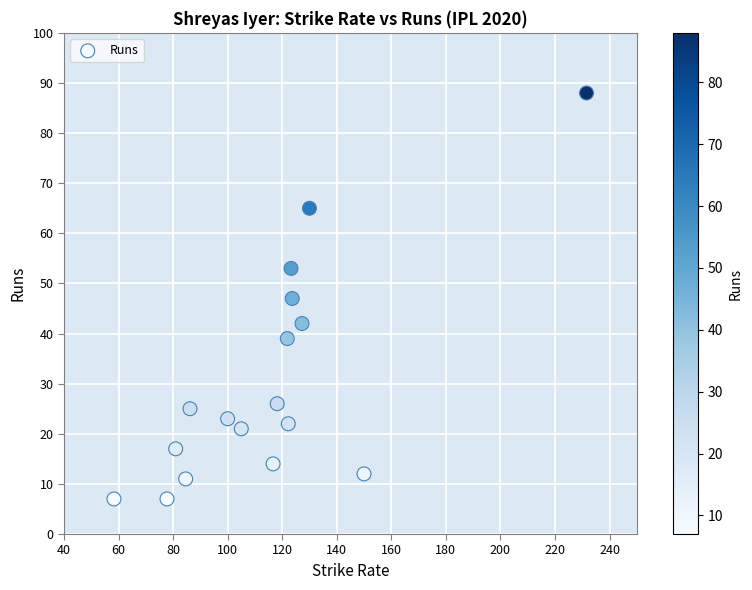

What is the range of Y values (max minus min)?

81